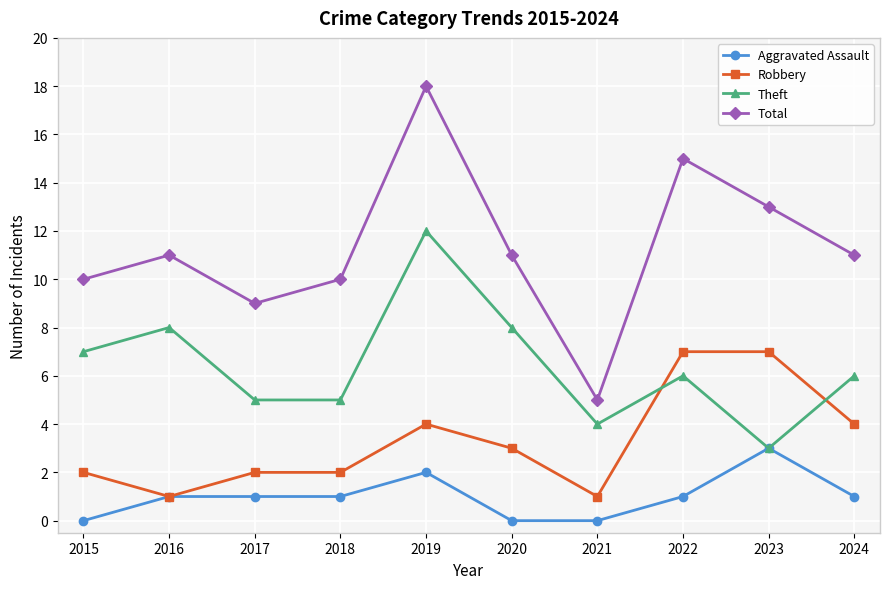

At which category does Robbery reach its first local valley?

2016